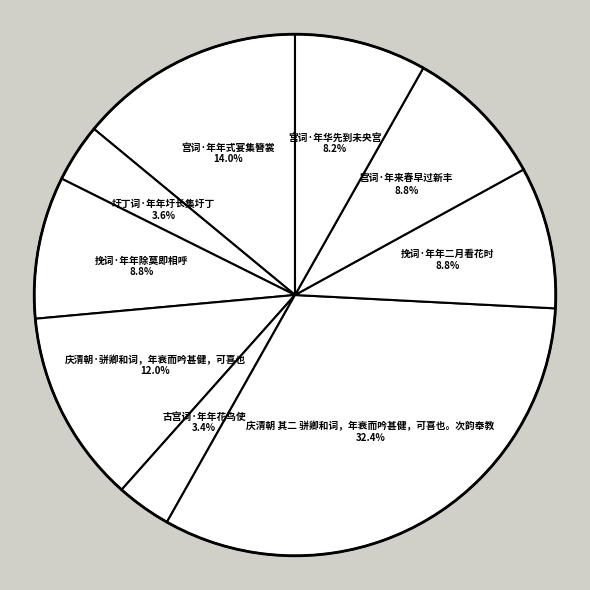

Is the sum of 庆清朝 其二 骈卿和词，年衰而吟甚健，可喜也。次韵奉教 and 圩丁词·年年圩长集圩丁 greater than half?

No